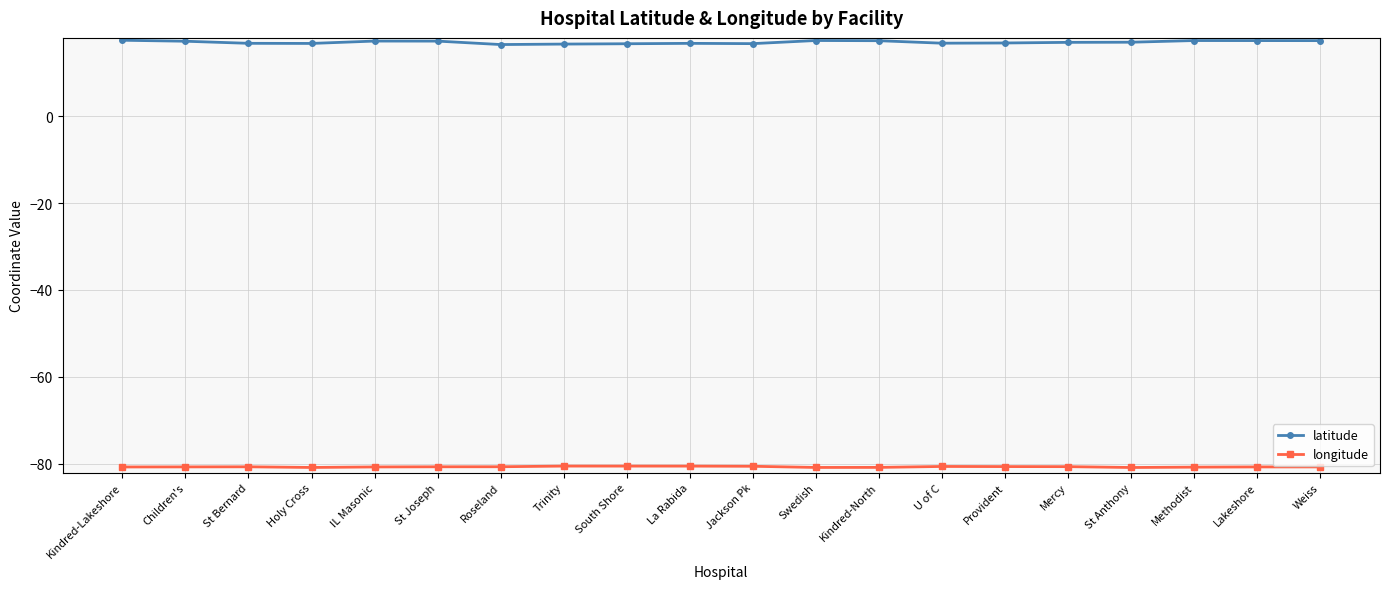

What is the lowest value of the latitude series?

16.5